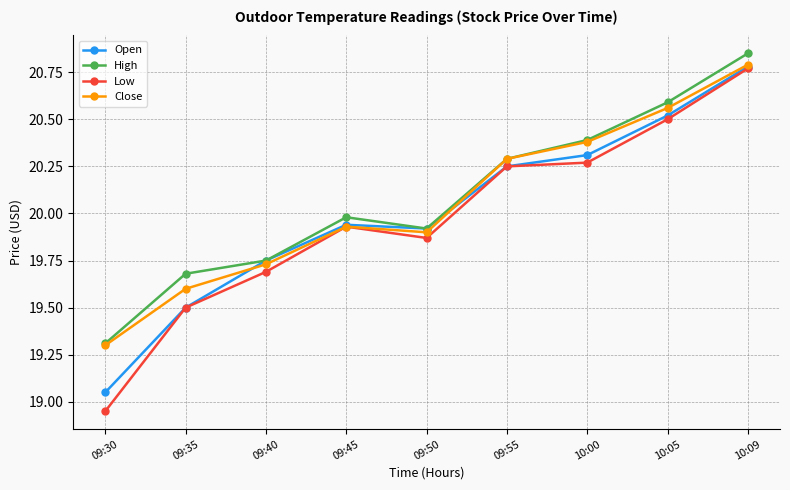

What is the label of the 5th point from the right?

09:50